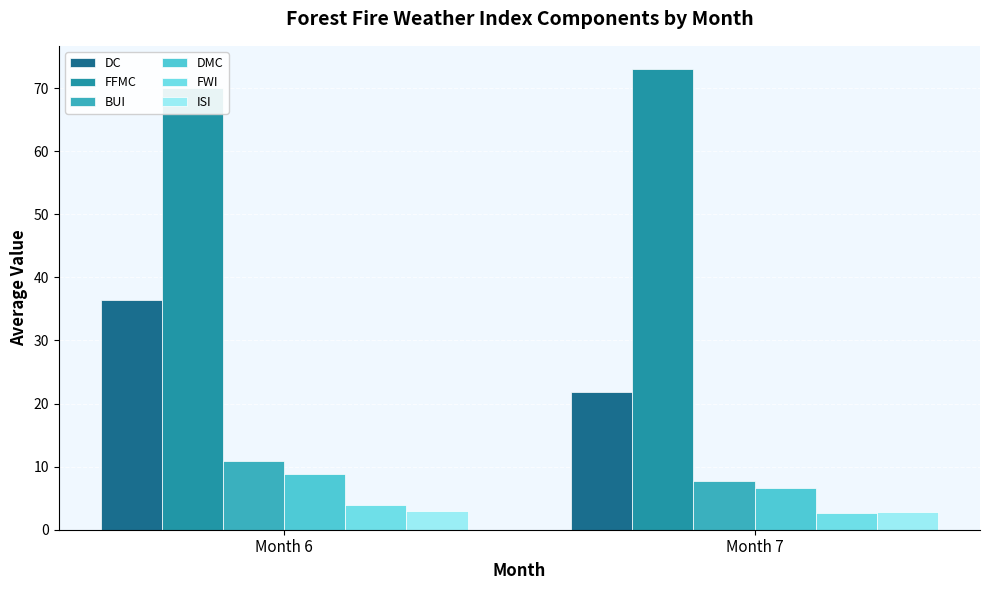

Reading left to right, extract all data points from this chart.

DC: Month 6=36.3	Month 7=21.8
FFMC: Month 6=70.0	Month 7=73.0
BUI: Month 6=10.9	Month 7=7.7
DMC: Month 6=8.9	Month 7=6.7
FWI: Month 6=3.9	Month 7=2.7
ISI: Month 6=2.9	Month 7=2.7